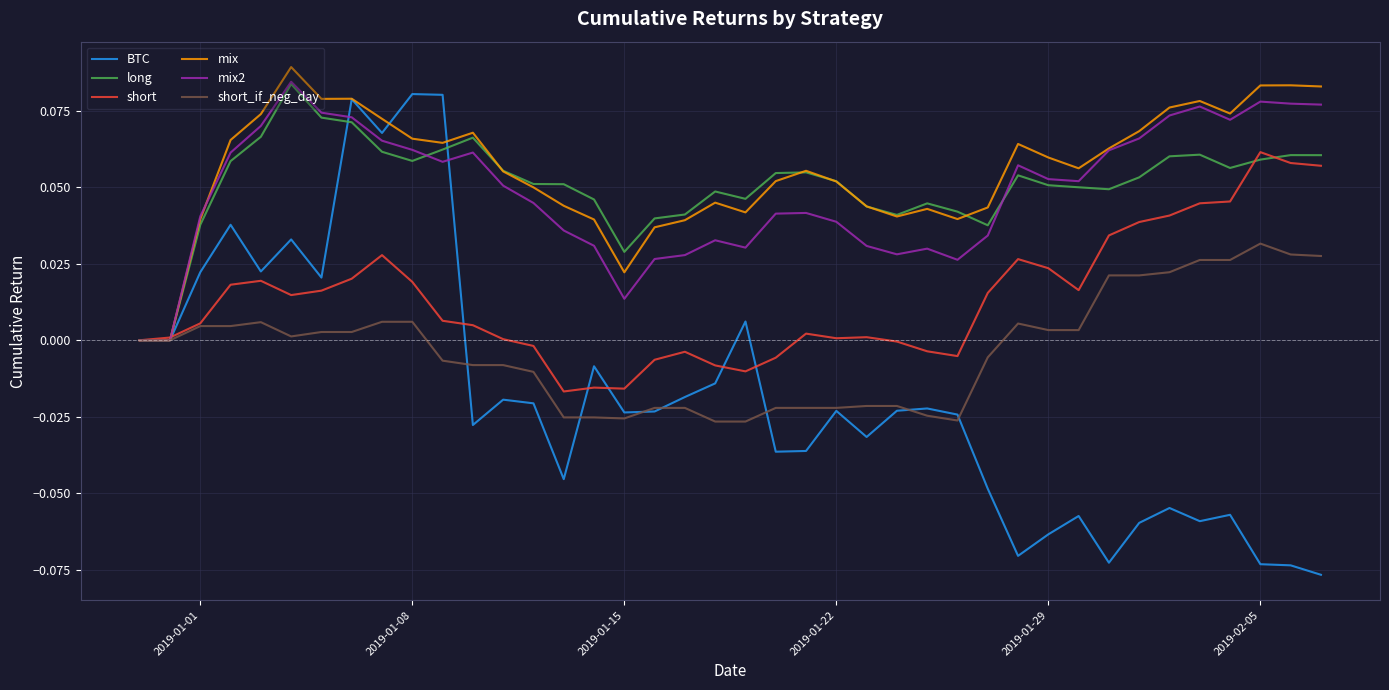

Which series has the widest spread of values?

BTC